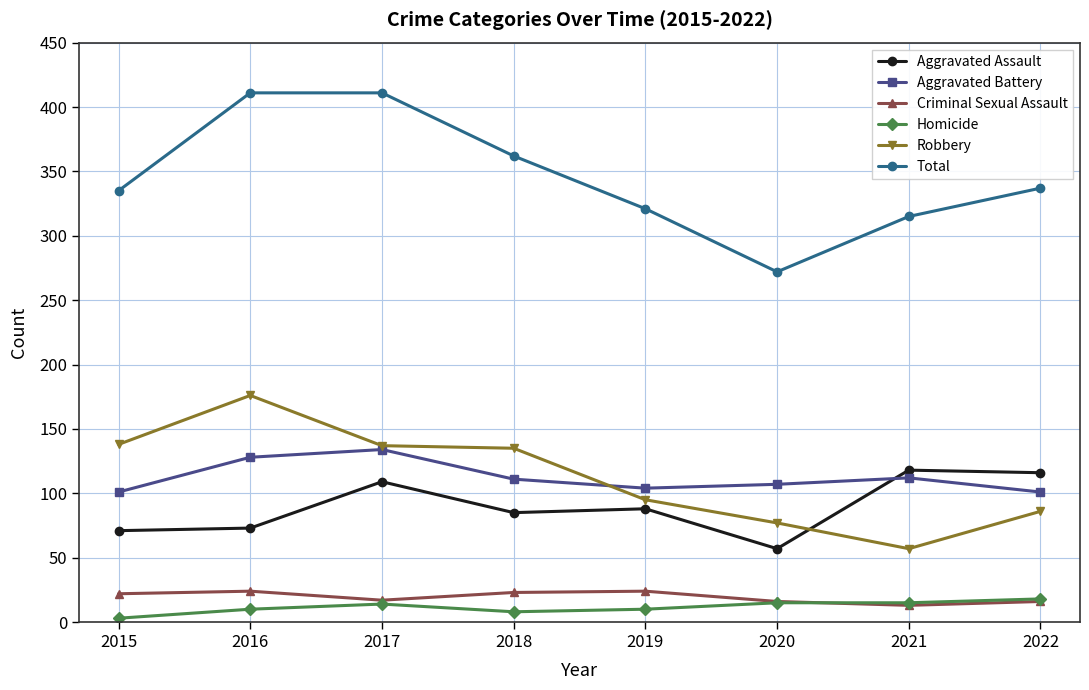

Does the chart have visible grid lines?

Yes